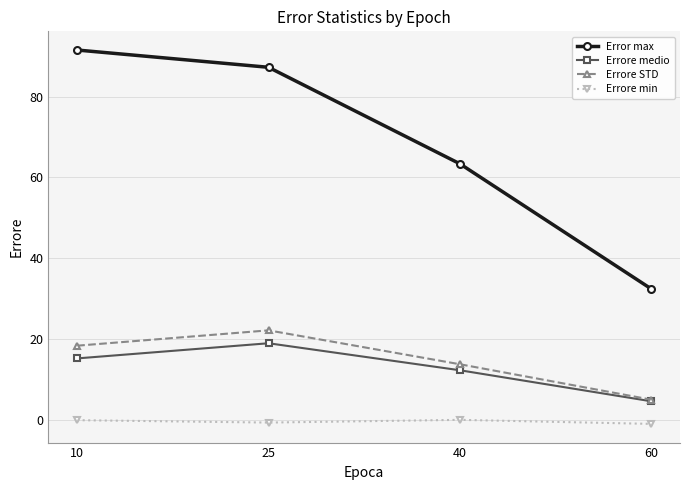

True or false: Errore medio has a value of 15.1 at 10.

True